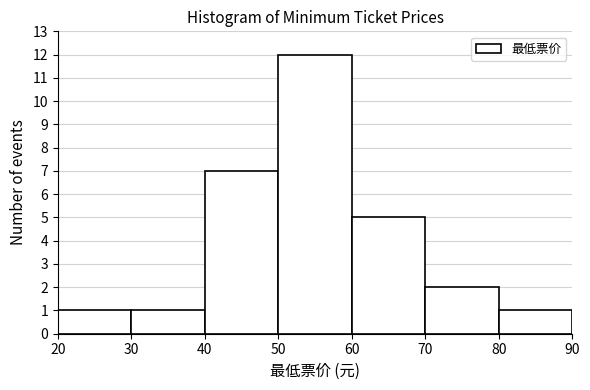

How tall is the bar that spans 60 to 70 on the x-axis? The values are not printed on the chart, so give them approximately, as read against the axis.

5